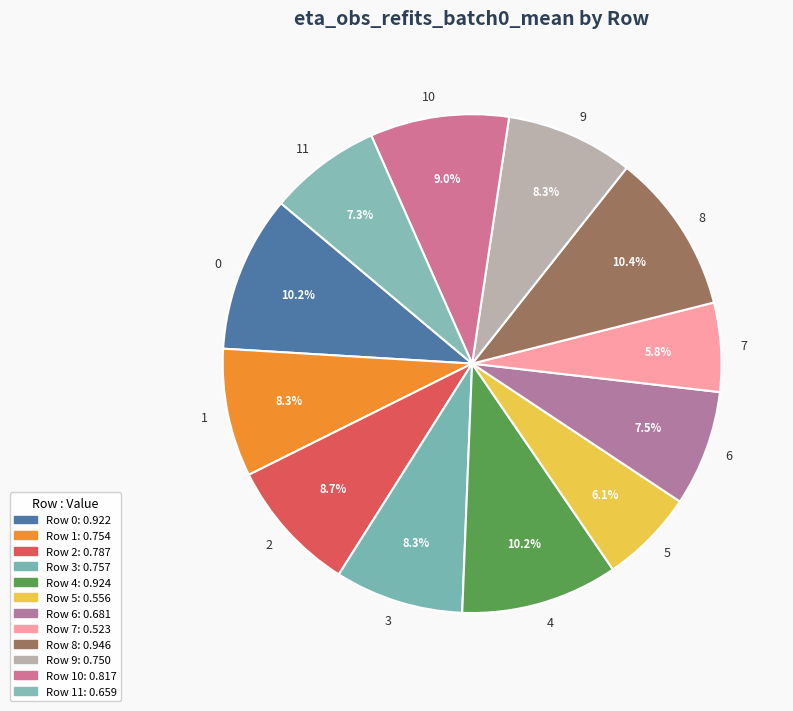

Is it true that 5 is 6% of the pie?

True